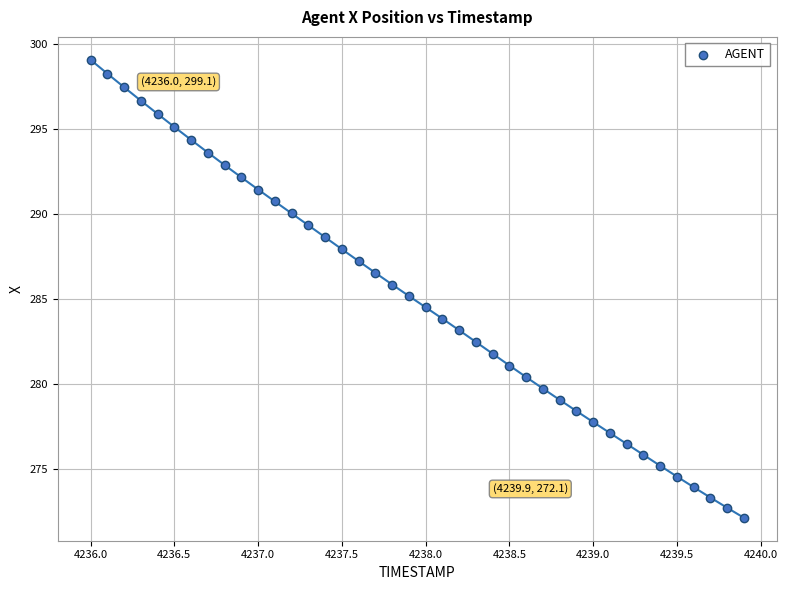

What is the range of X values (max minus min)?

3.9